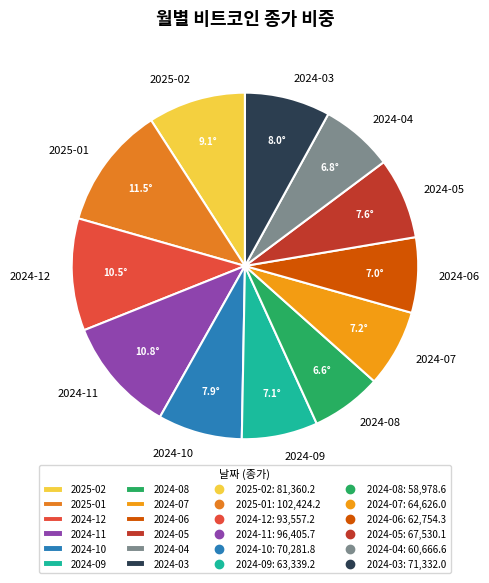

The 2024-10 slice represents 19% of the pie. True or false?

False